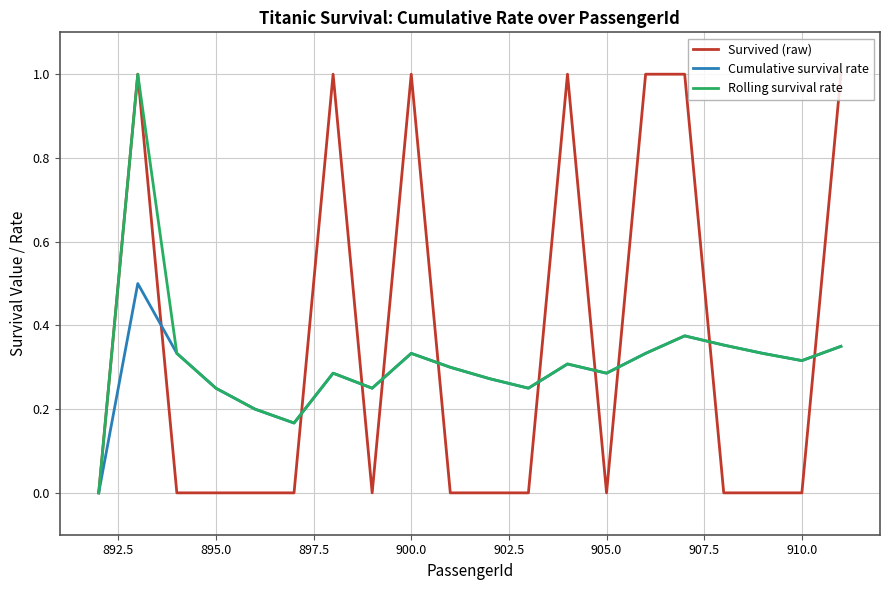

What are all the series names shown in the legend?

Survived (raw), Cumulative survival rate, Rolling survival rate